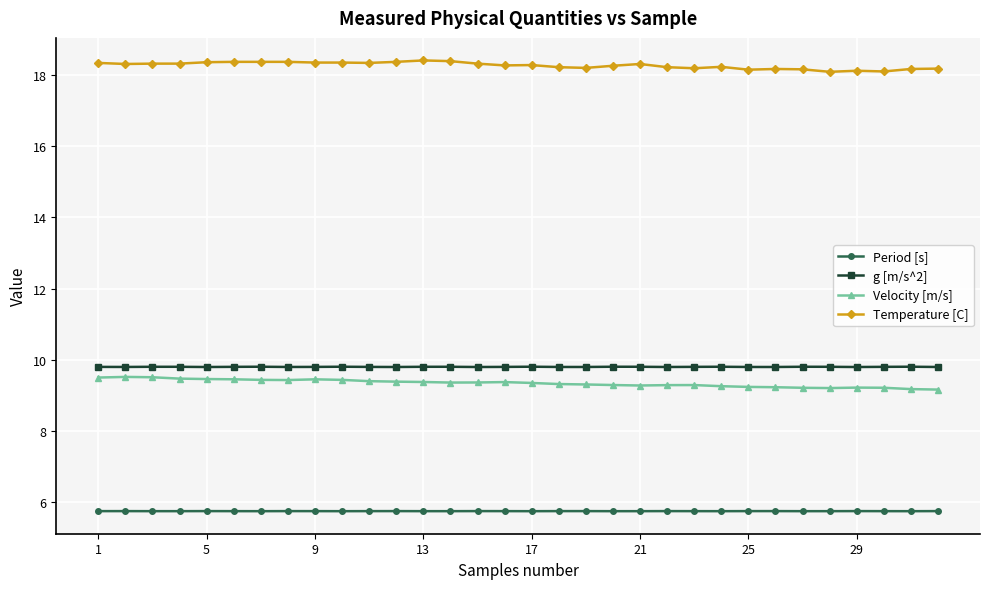

Count the Velocity [m/s] values in the range 9 to 10.

32